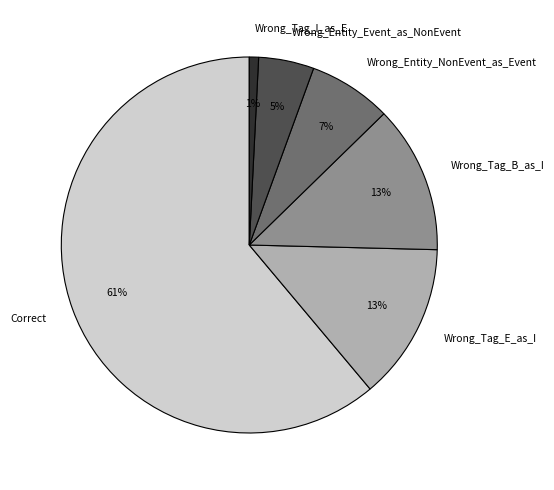

Between Wrong_Tag_B_as_I and Wrong_Entity_Event_as_NonEvent, which is larger?

Wrong_Tag_B_as_I